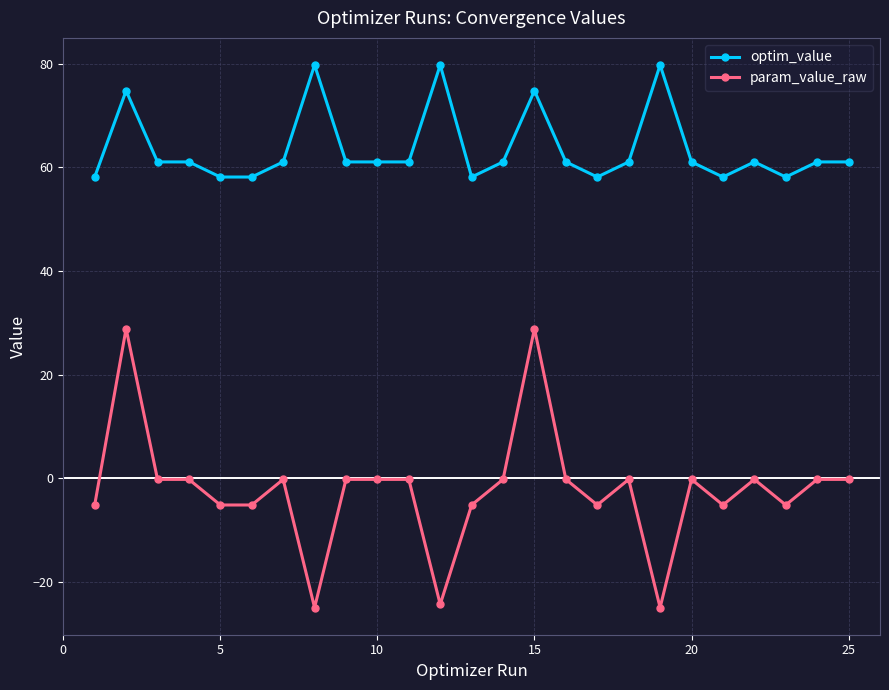

What is the minimum value shown in the chart?

-24.9